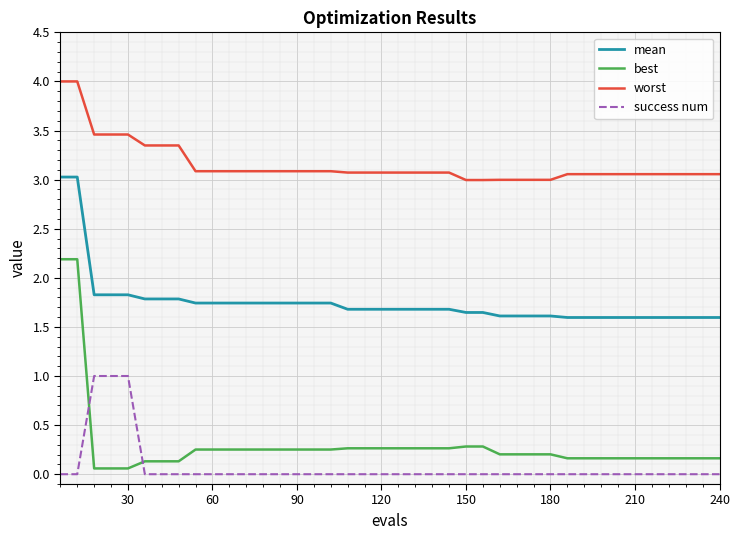

What is the maximum value shown in the chart?

4.0